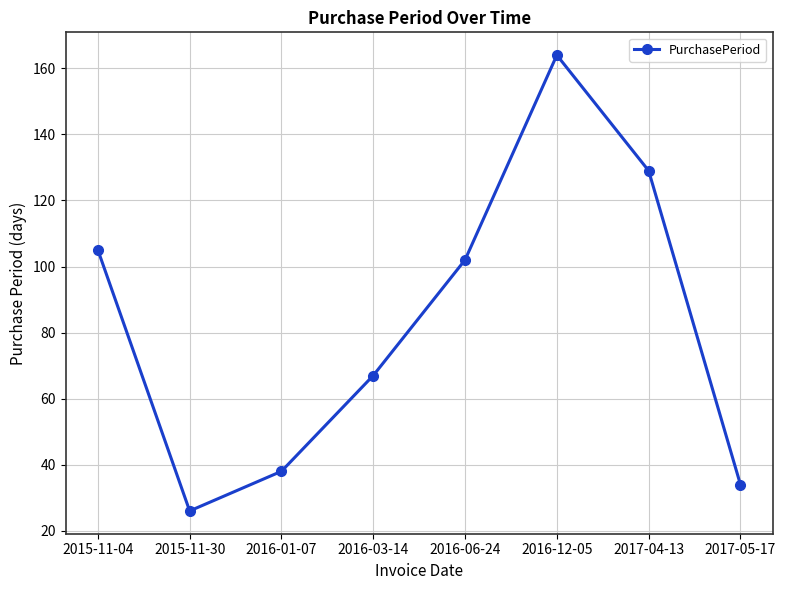

True or false: the data shows 34 at 2017-05-17.

True